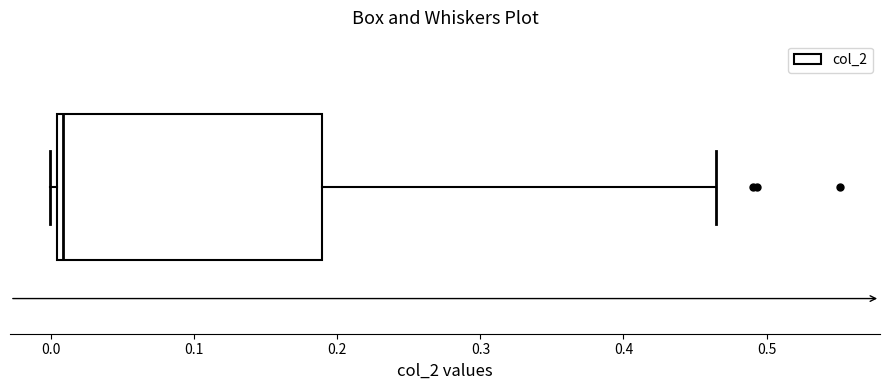

Where does the median line of the box sit on the x-axis? The values are not printed on the chart, so give them approximately, as read against the axis.

0.01